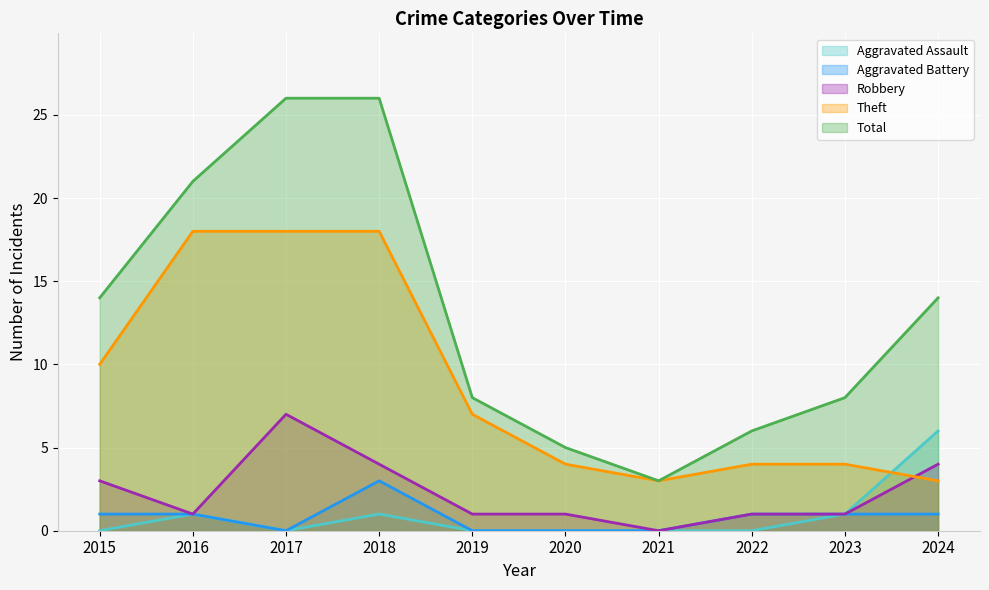

True or false: Aggravated Battery and Aggravated Assault cross at least once.

False